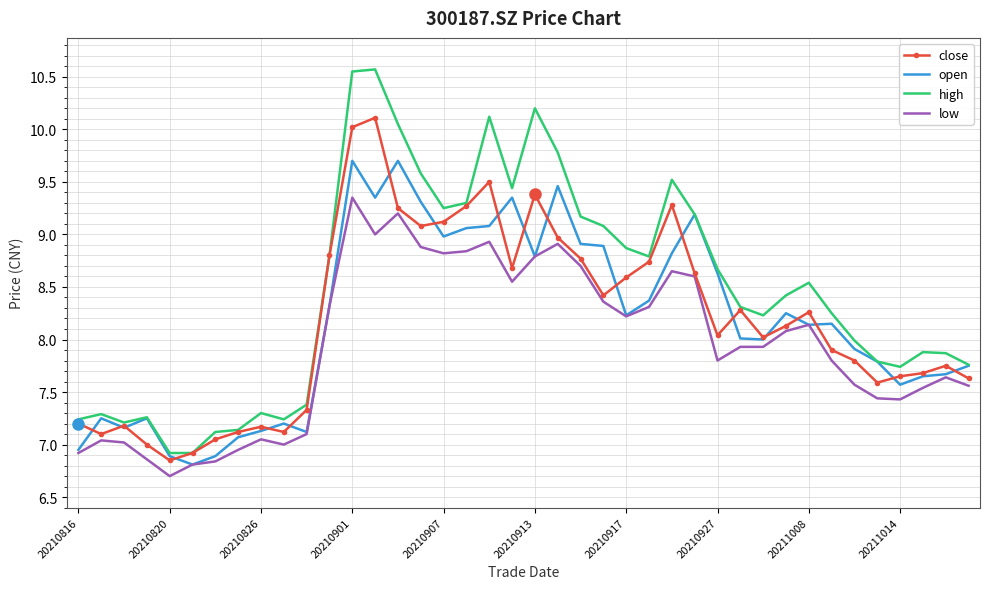

True or false: high and low cross at least once.

False